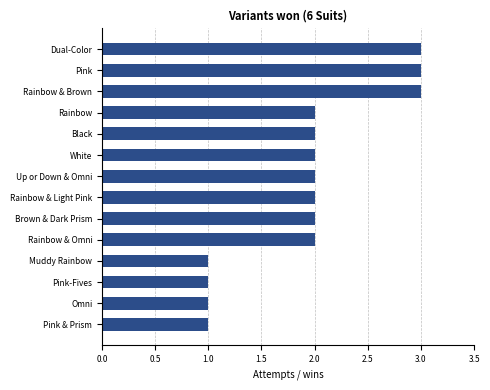

Reading top to bottom, list all the values displayed in this chart.

Dual-Color=3	Pink=3	Rainbow & Brown=3	Rainbow=2	Black=2	White=2	Up or Down & Omni=2	Rainbow & Light Pink=2	Brown & Dark Prism=2	Rainbow & Omni=2	Muddy Rainbow=1	Pink-Fives=1	Omni=1	Pink & Prism=1